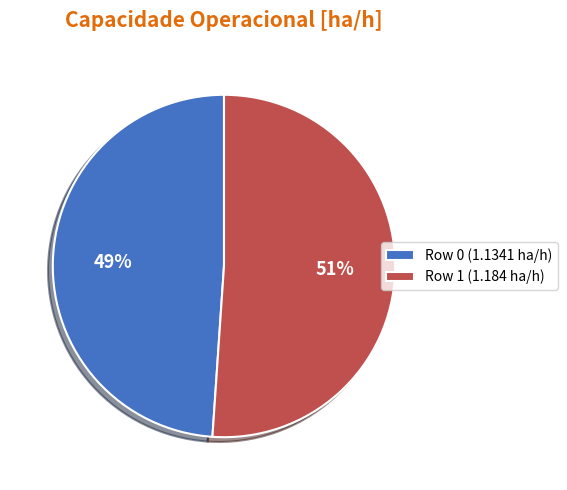

What is the largest slice in the pie chart?

Row 1